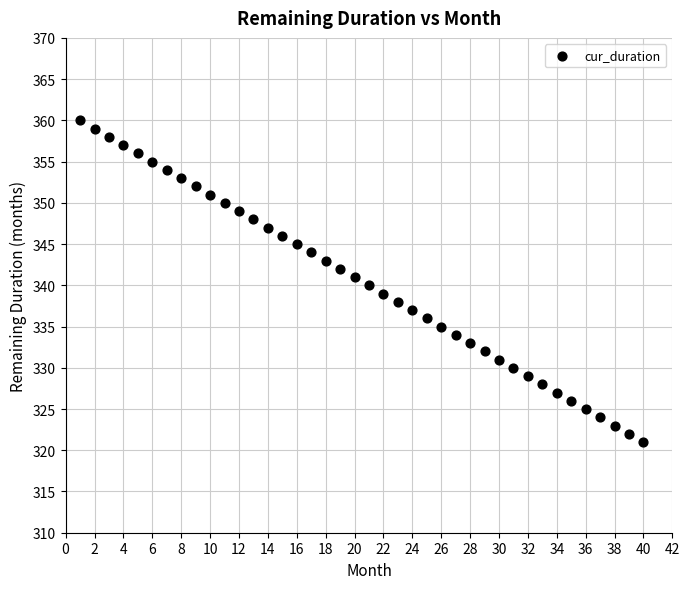

What is the range of X values (max minus min)?

39